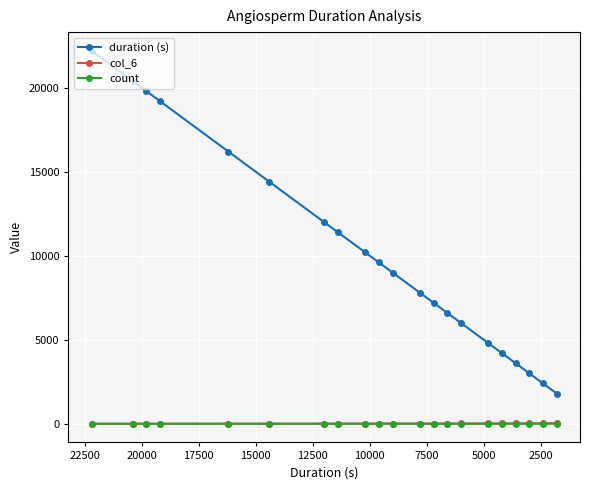

At how many categories does at least one series exceed 10138?

9